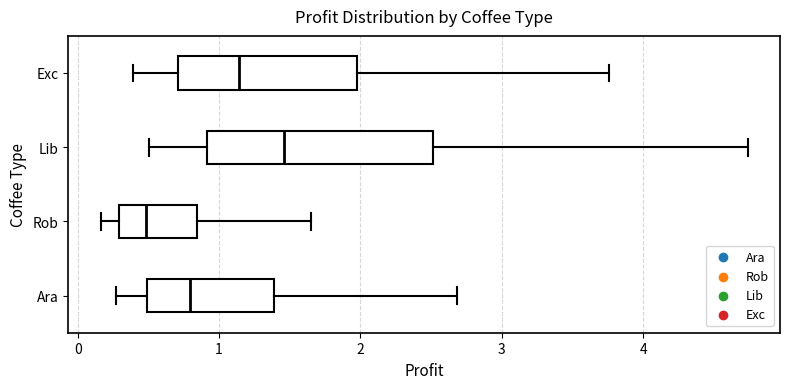

Reading bottom to top, transcribe this box plot: for each box, give where its median line is, the range the box spans, and where its two whiskers end, as read against the x-axis. The values are not printed on the chart, so give them approximately, as read against the axis.

Ara: median 0.8, box 0.5 to 1.4, whiskers 0.3 to 2.7
Rob: median 0.5, box 0.3 to 0.8, whiskers 0.2 to 1.6
Lib: median 1.5, box 0.9 to 2.5, whiskers 0.5 to 4.7
Exc: median 1.1, box 0.7 to 2.0, whiskers 0.4 to 3.8